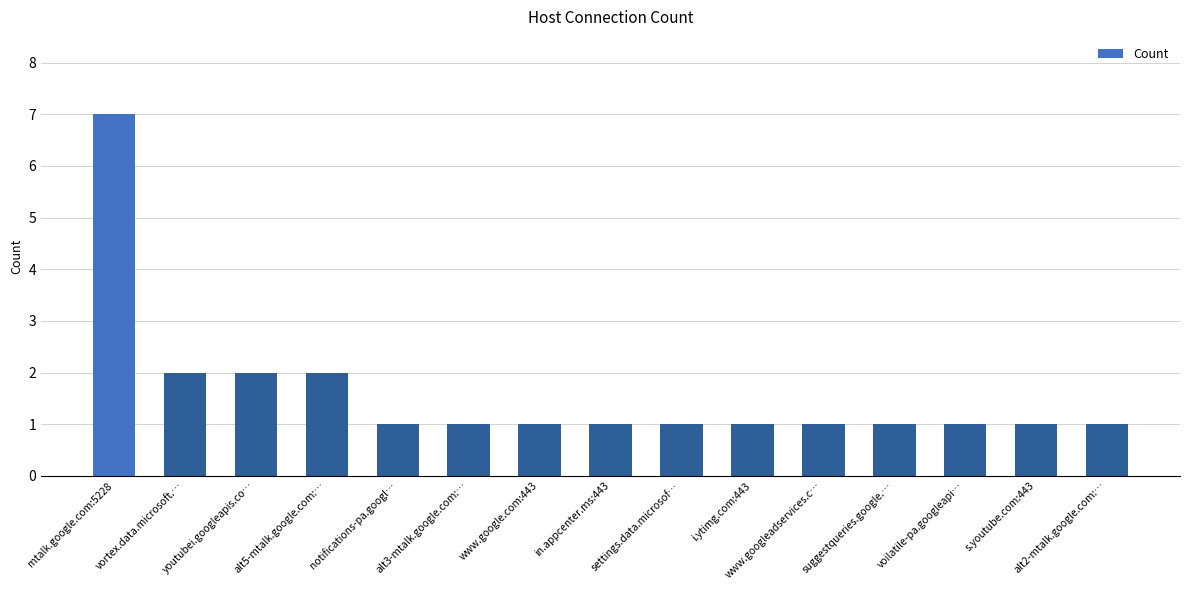

Count the values in the range 1 to 2.

14